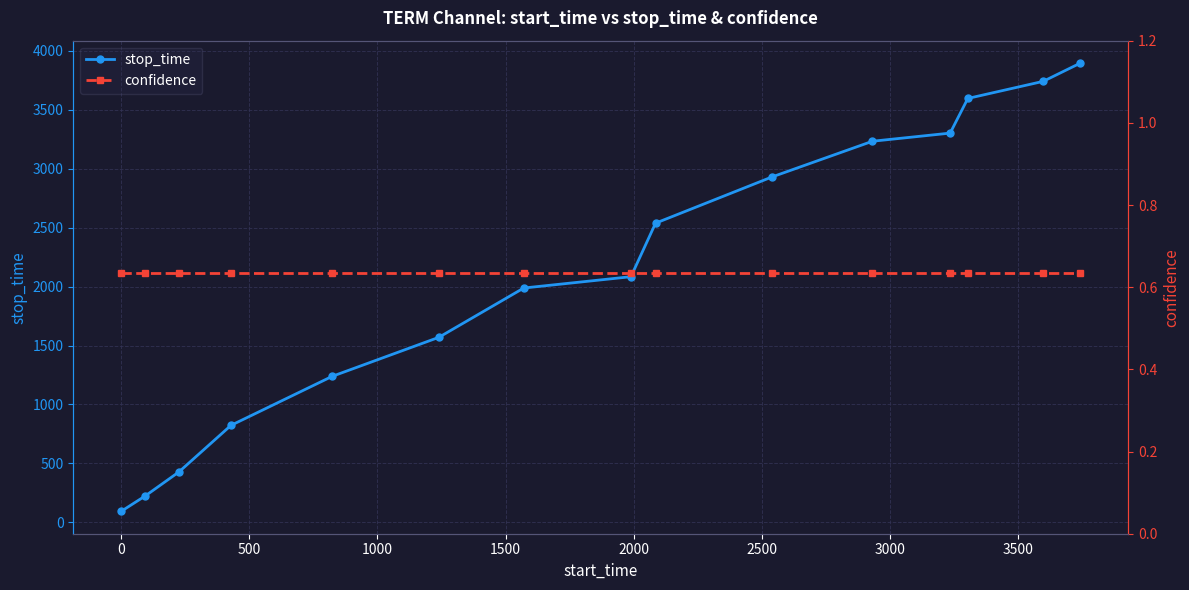

True or false: stop_time has more than 0 points higher than both neighbors.

False